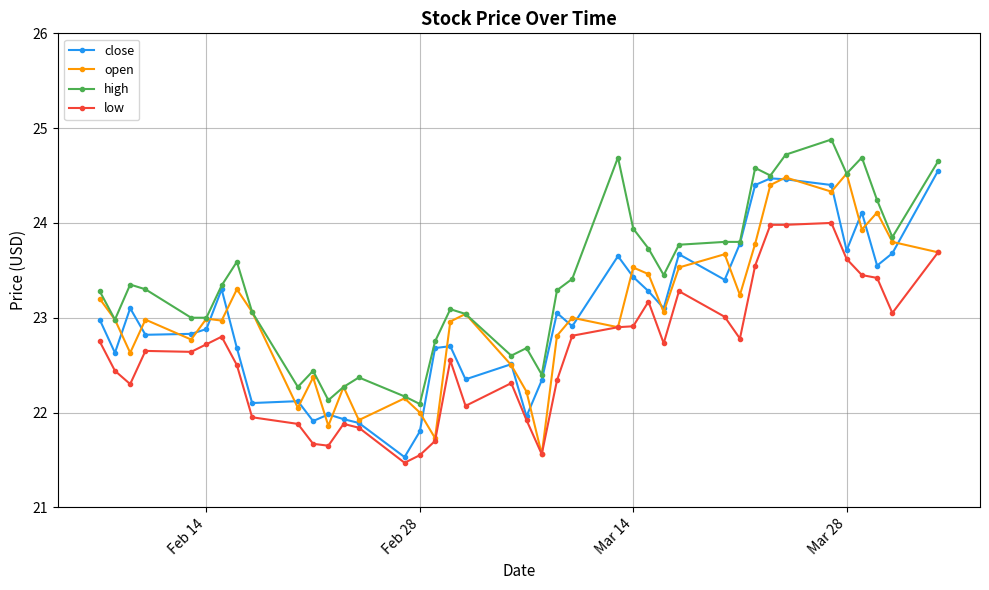

How many lines are shown in the chart?

4